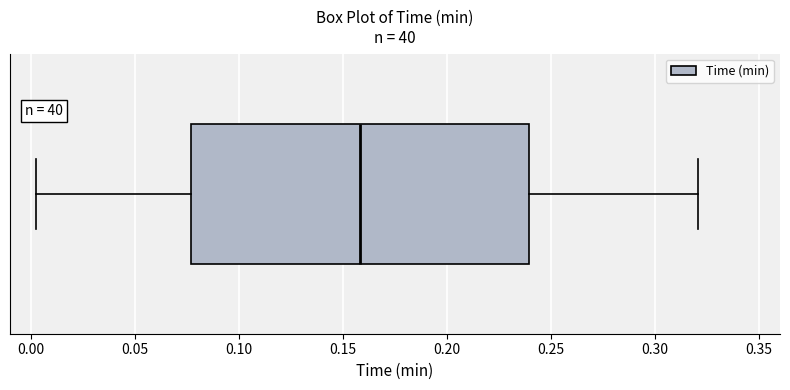

Where does the left whisker of the box end on the x-axis? The values are not printed on the chart, so give them approximately, as read against the axis.

0.000